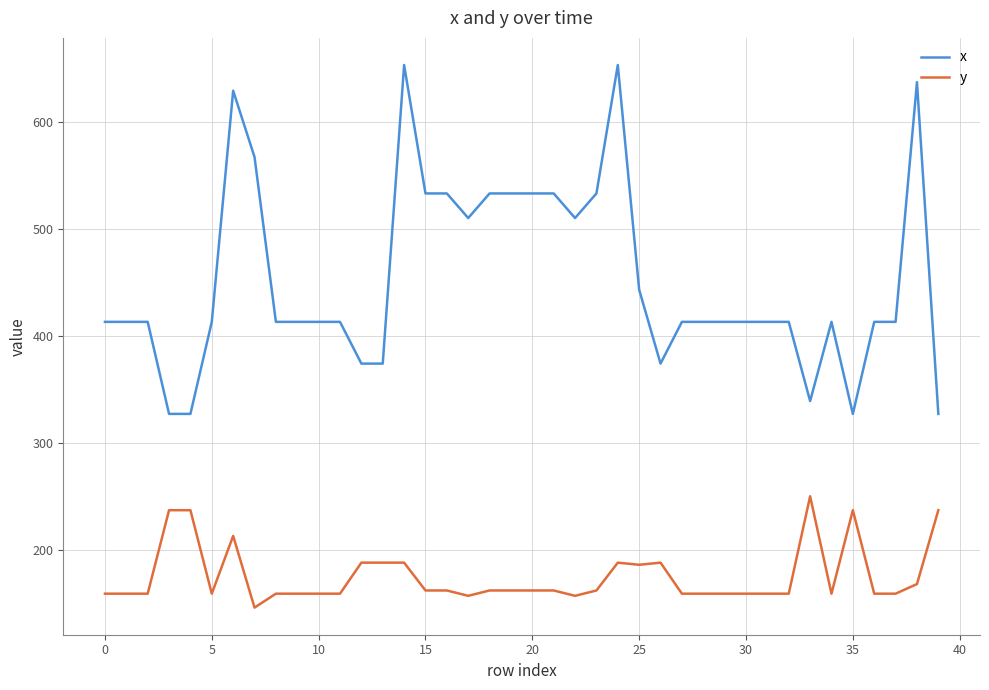

True or false: y and x intersect in this chart.

False